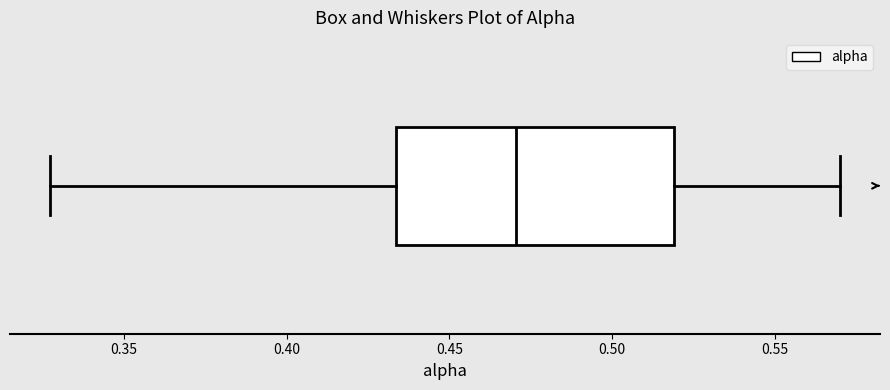

Where does the left whisker of the box end on the x-axis? The values are not printed on the chart, so give them approximately, as read against the axis.

0.325